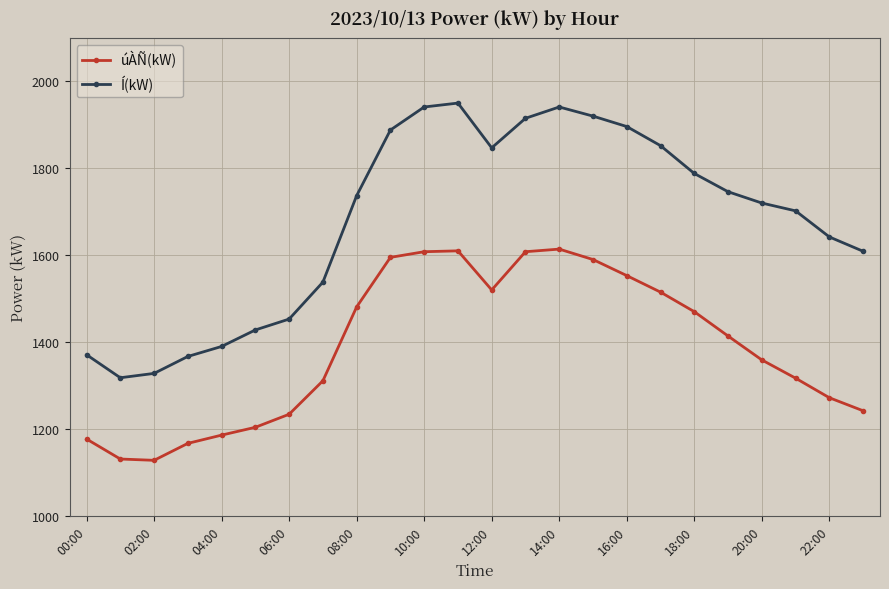

What is the difference between the maximum and minimum values in the úÀÑ(kW) series?

486